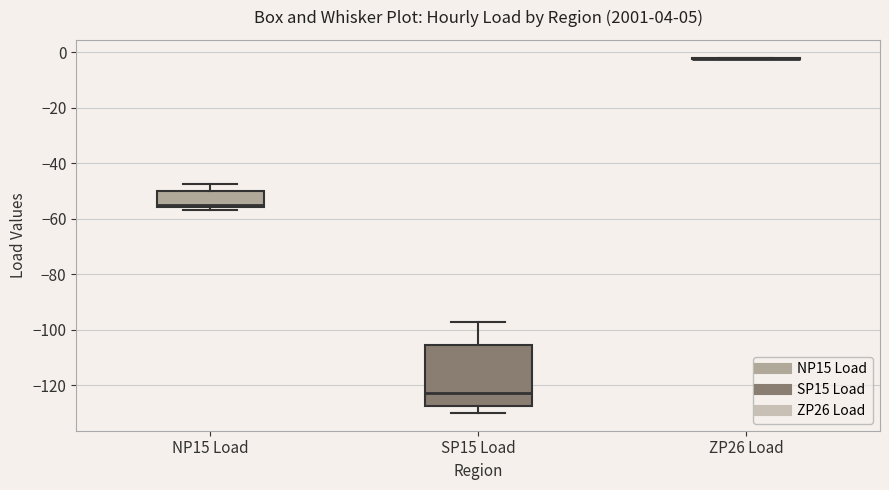

Reading left to right, transcribe this box plot: for each box, give where its median line is, the range the box spans, and where its two whiskers end, as read against the y-axis. The values are not printed on the chart, so give them approximately, as read against the axis.

NP15 Load: median -54, box -56 to -50, whiskers -56 (just below the box's lower edge) to -48
SP15 Load: median -122, box -128 to -106, whiskers -130 to -98
ZP26 Load: box collapsed to a line at -2, whiskers -2 to -2